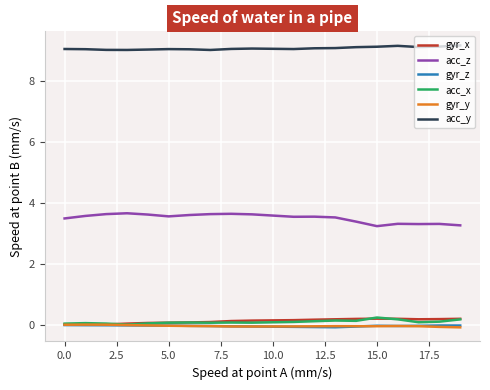

True or false: acc_z and acc_x cross at least once.

False